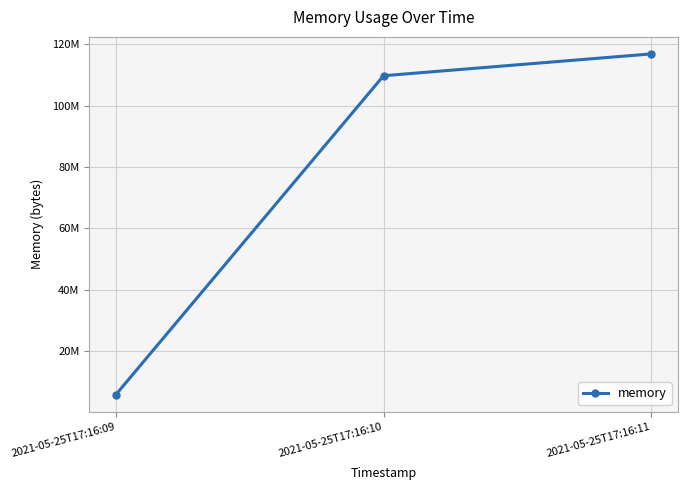

Where does the data first go above 109772800?

2021-05-25T17:16:11